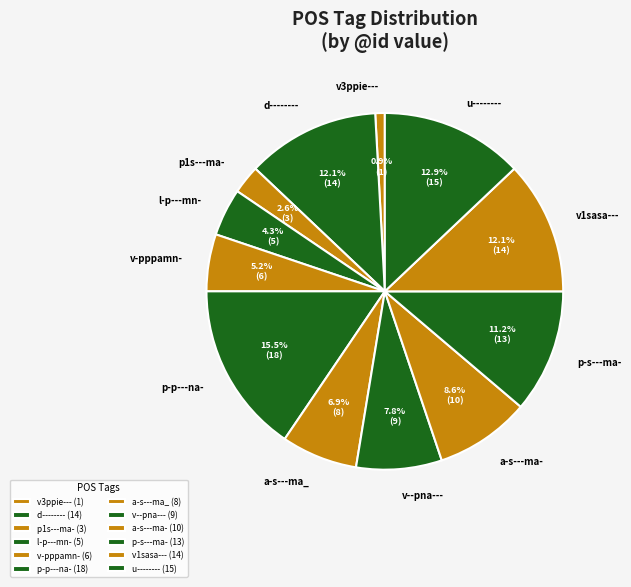

Which slice is the smallest?

v3ppie---